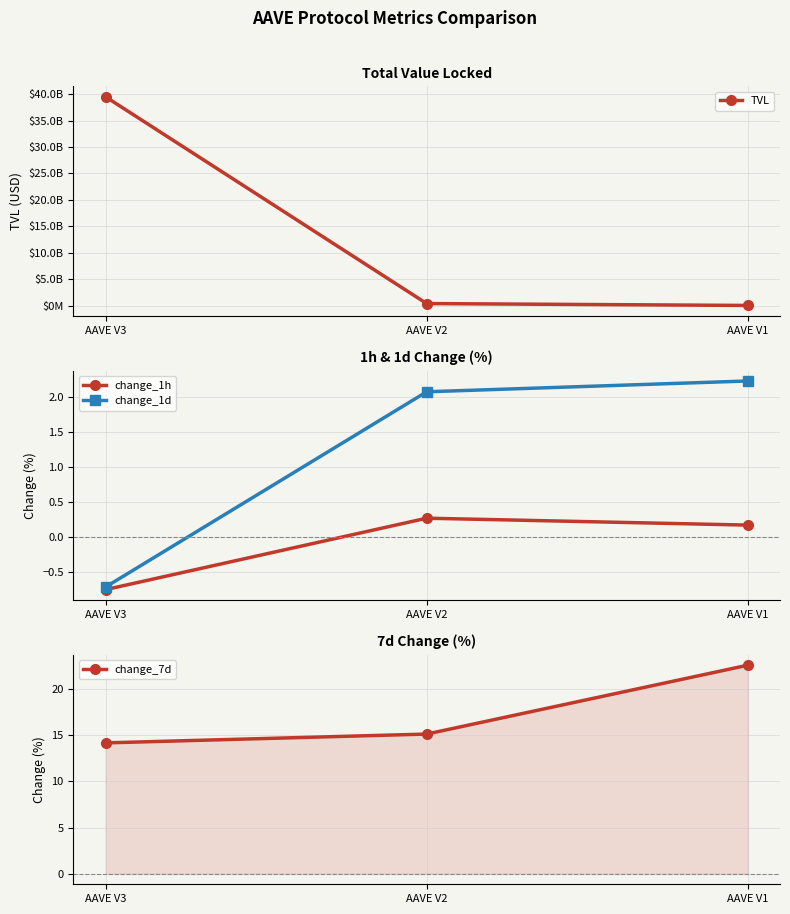

The change_7d series shows 13.5 at AAVE V1. True or false?

False